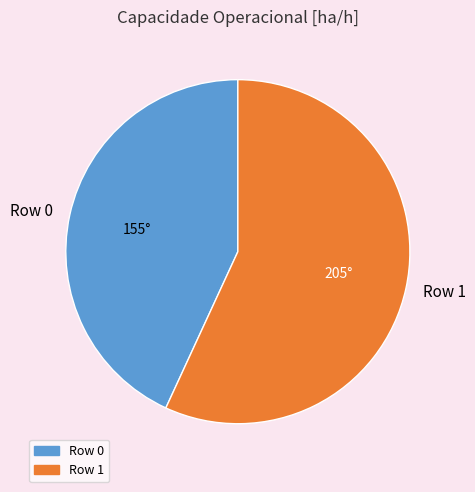

How many slices are in this pie chart?

2